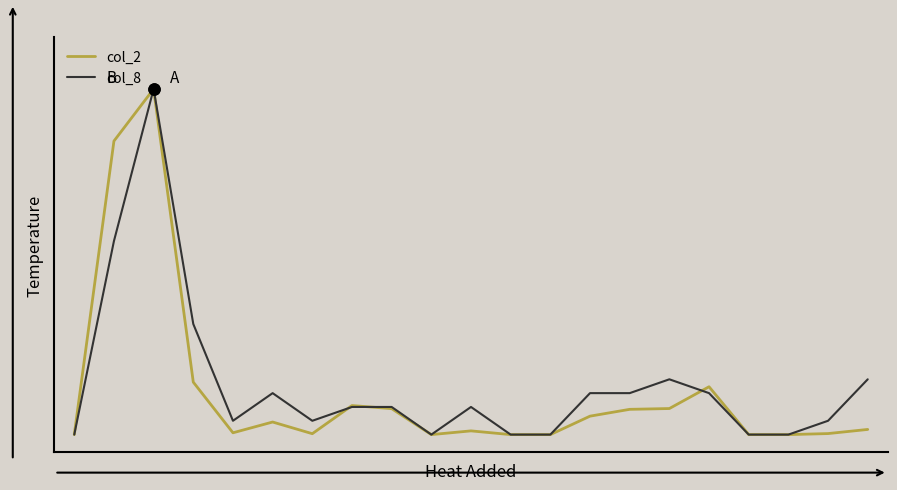

What is the sum of all col_8 values?

3.0